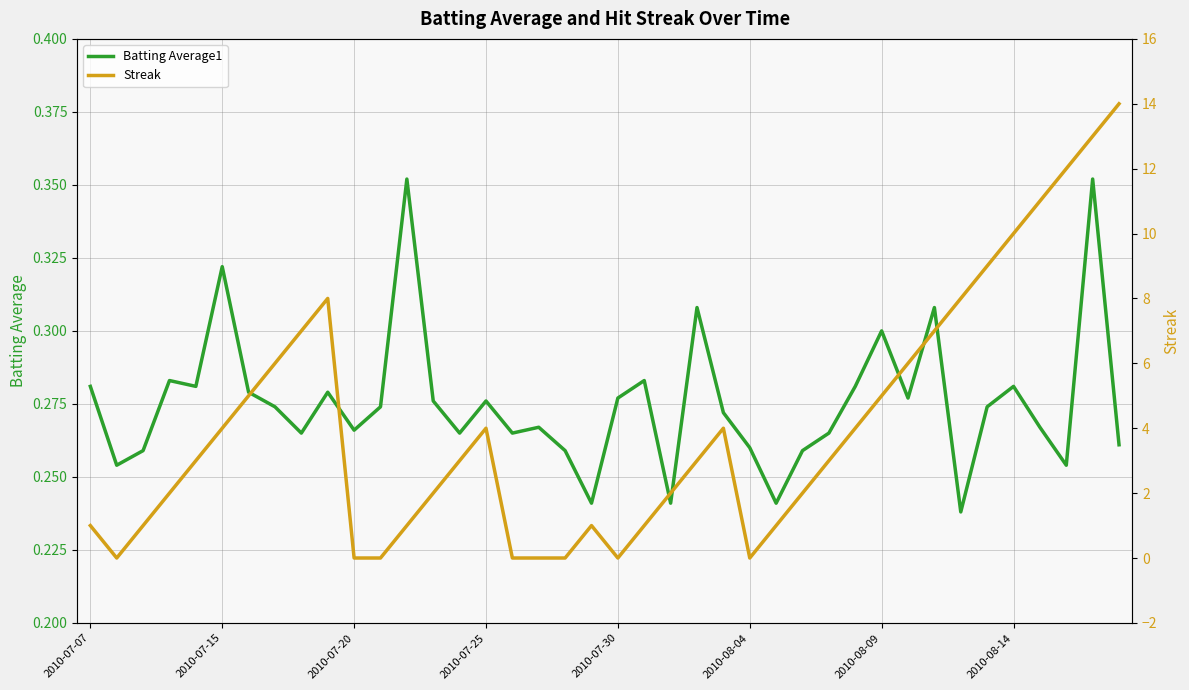

The value of Batting Average1 at 27 is 0.3. True or false?

True